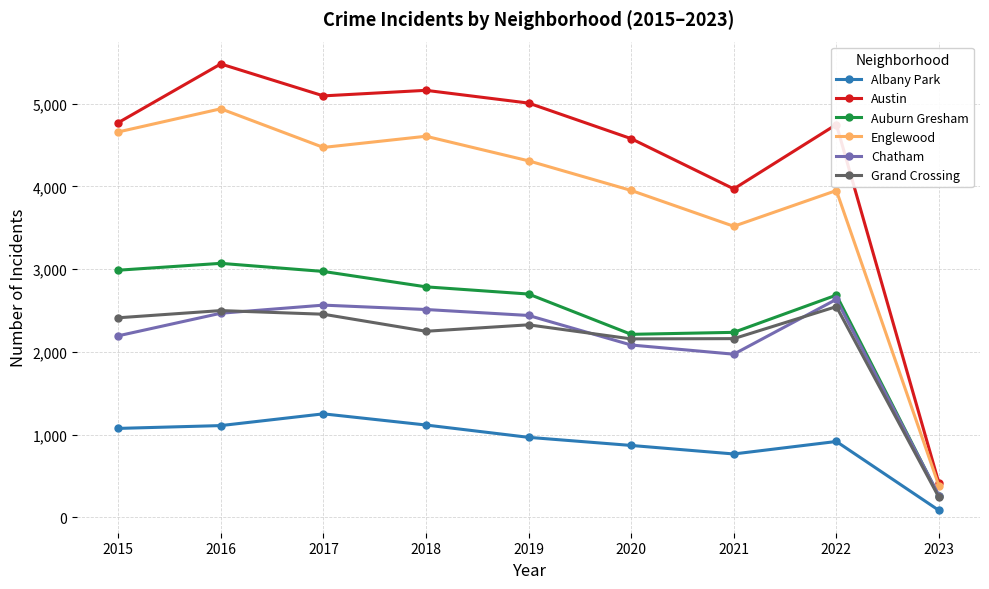

Where is the first local maximum for Austin?

2016